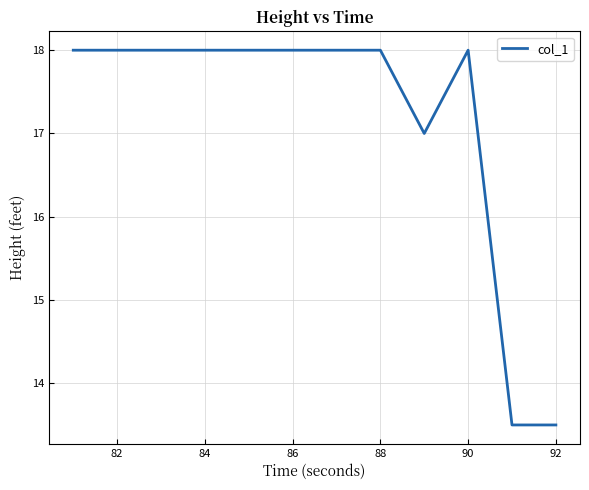

What is the difference between the second highest and second lowest values?

4.5